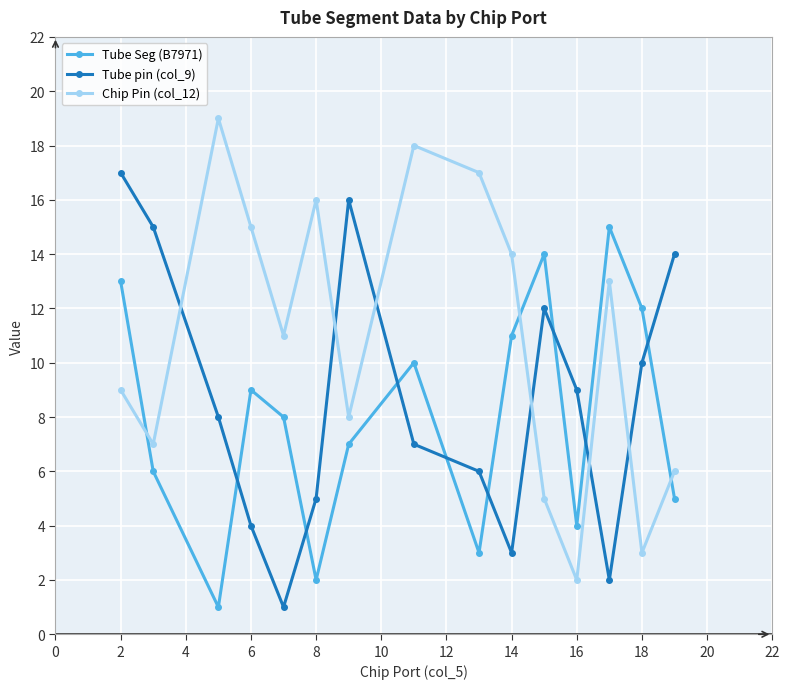

What is the greatest value displayed?

19